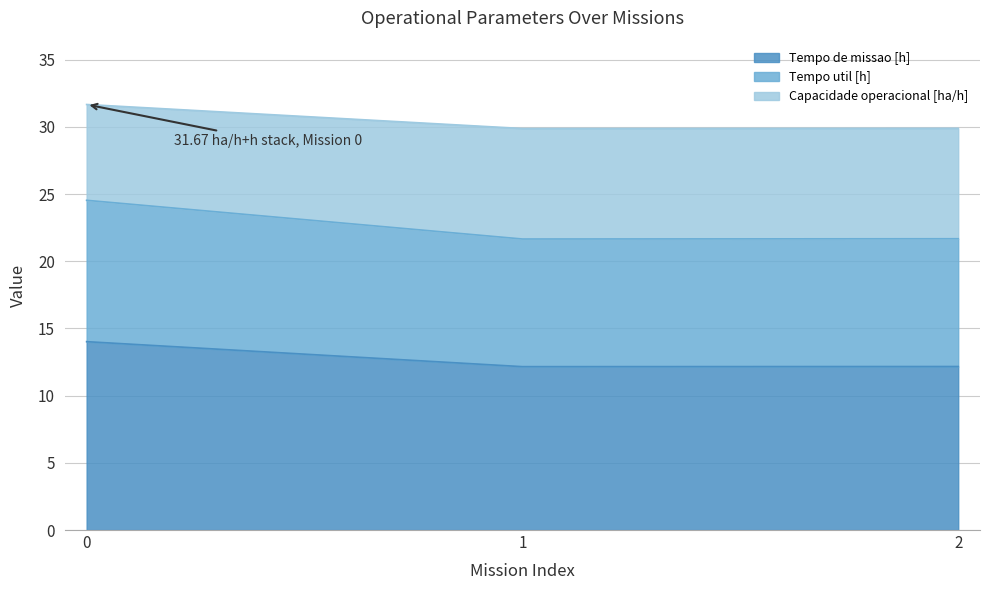

Which series has the widest spread of values?

Tempo de missao [h]